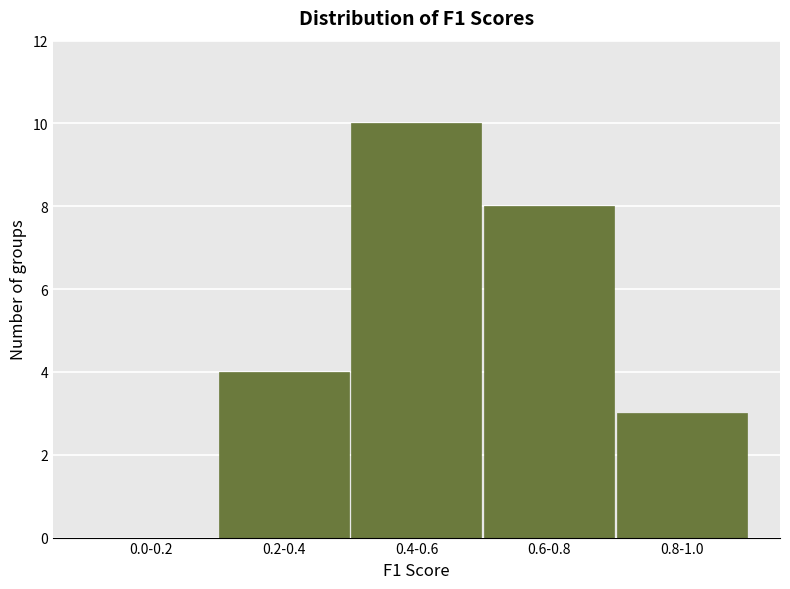

Reading left to right, list all the values displayed in this chart.

0.0-0.2=0	0.2-0.4=4	0.4-0.6=10	0.6-0.8=8	0.8-1.0=3